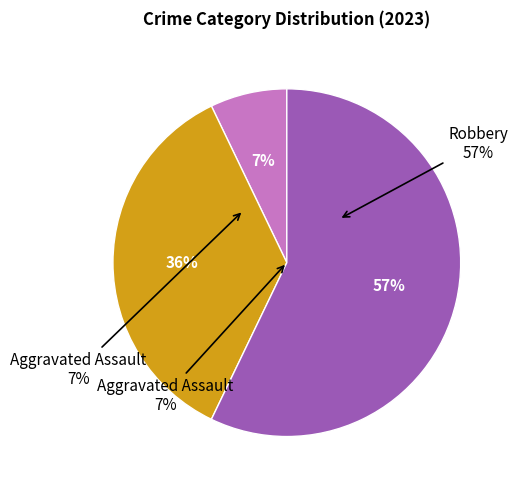

To the nearest percent, what is the difference between the Aggravated Assault and Aggravated Battery slice percentages?

29%